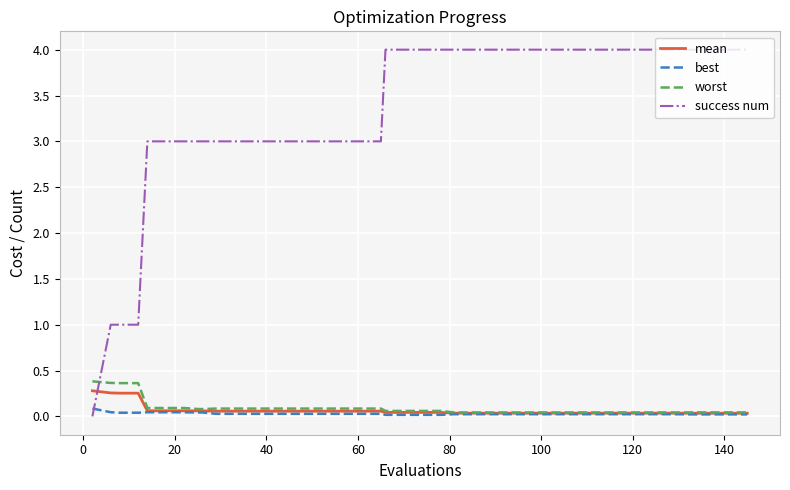

Which series has the largest range (max minus min)?

success num